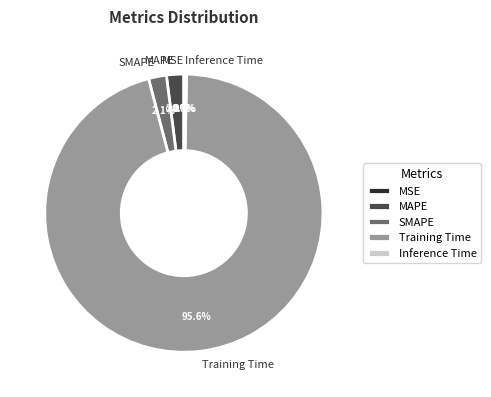

Does Inference Time represent more than half of the total?

No